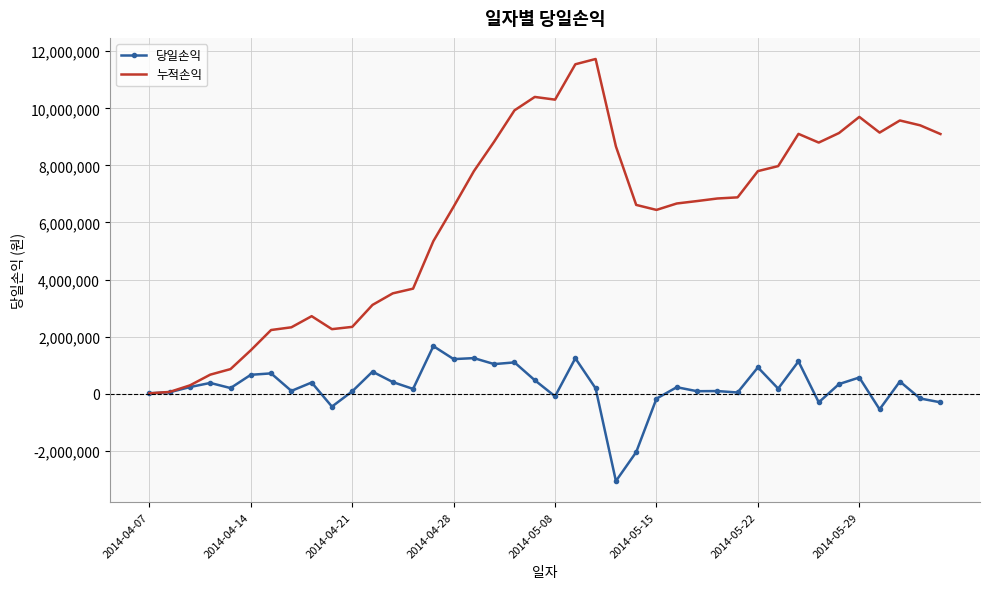

Which series has the largest total across all categories?

누적손익